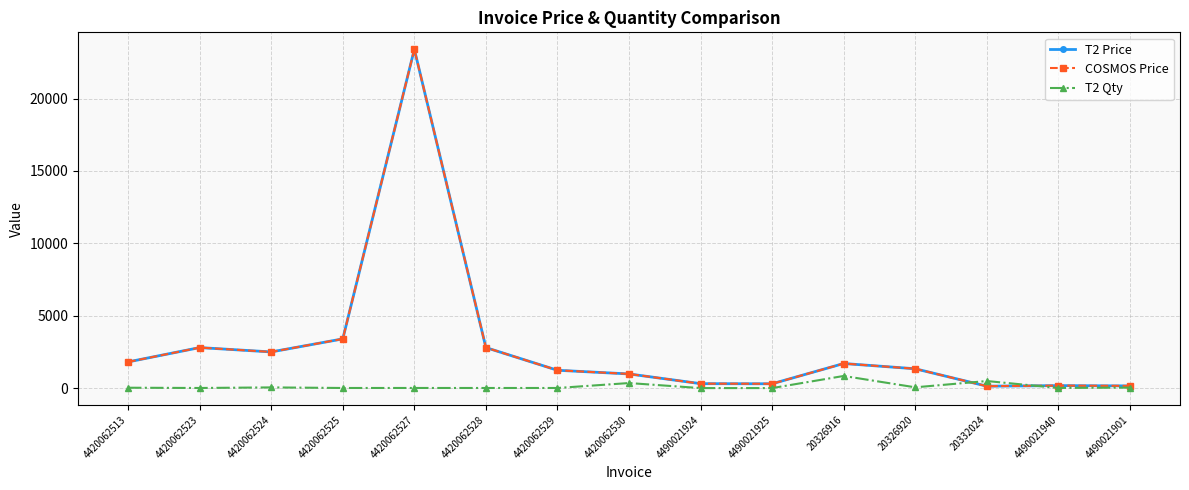

At which label does T2 Price reach its peak?

4420062527